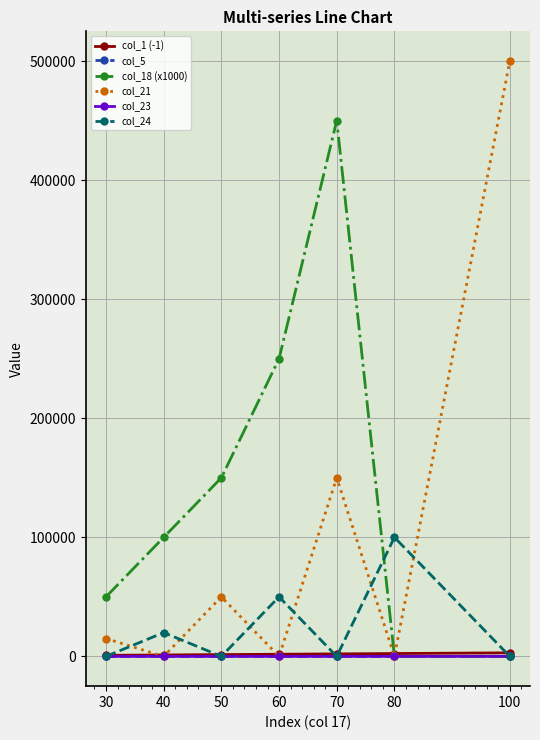

True or false: col_24 has more than 2 points higher than both neighbors.

True